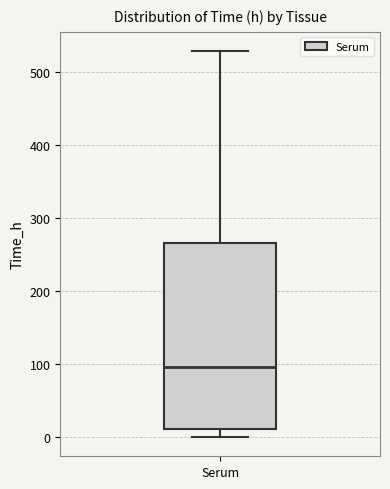

Transcribe this box plot: give where the median line is, the range the box spans, and where the two whiskers end, as read against the y-axis. The values are not printed on the chart, so give them approximately, as read against the axis.

median 100, box 10 to 270, whiskers 0 to 530